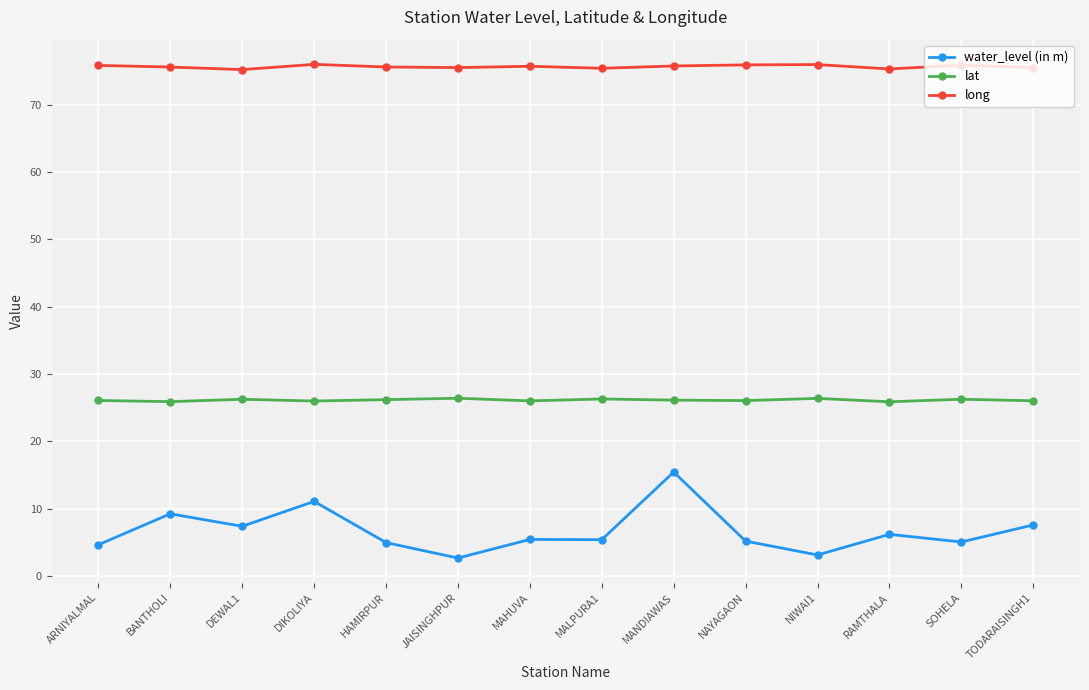

True or false: lat has a value of 26.4 at JAISINGHPUR.

True